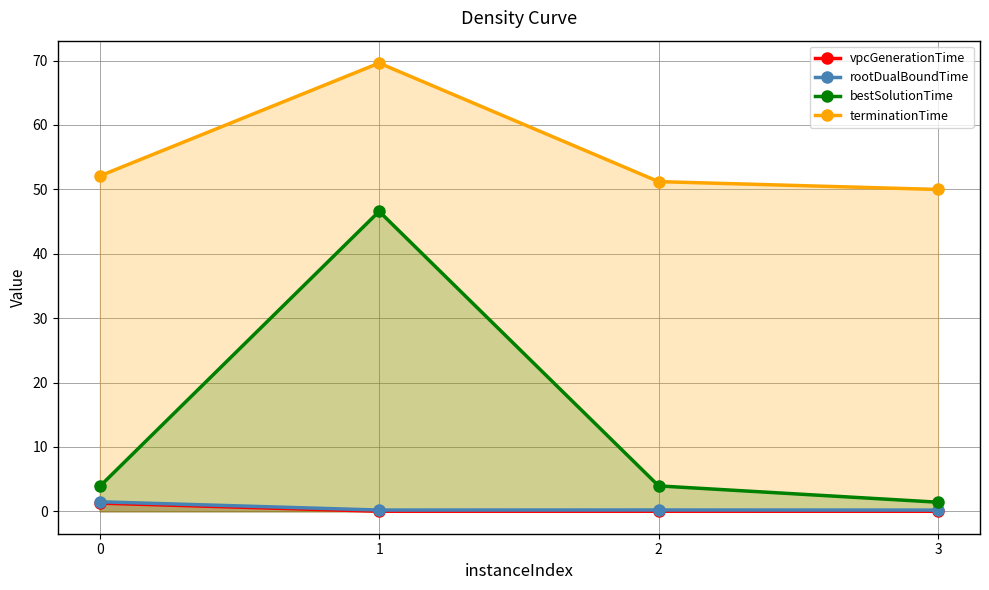

Does the chart display data point markers on the line(s)?

Yes